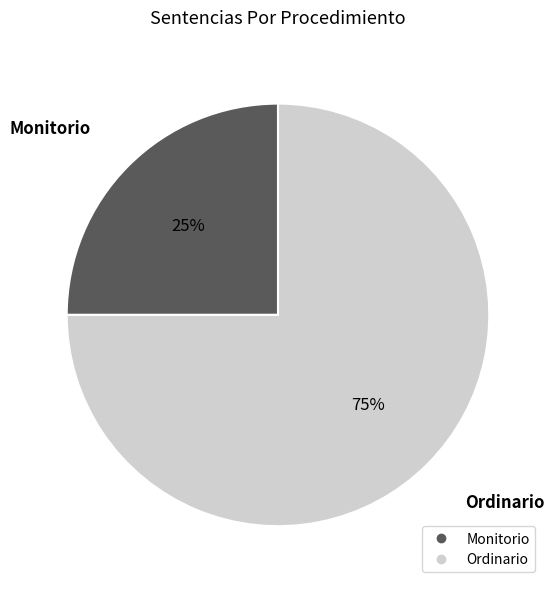

Between Ordinario and Monitorio, which is larger?

Ordinario